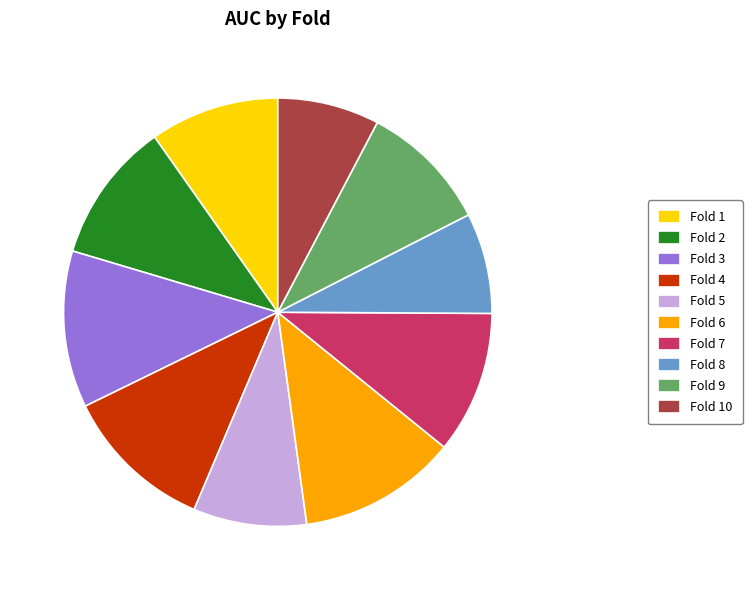

Between Fold 6 and Fold 10, which is larger?

Fold 6